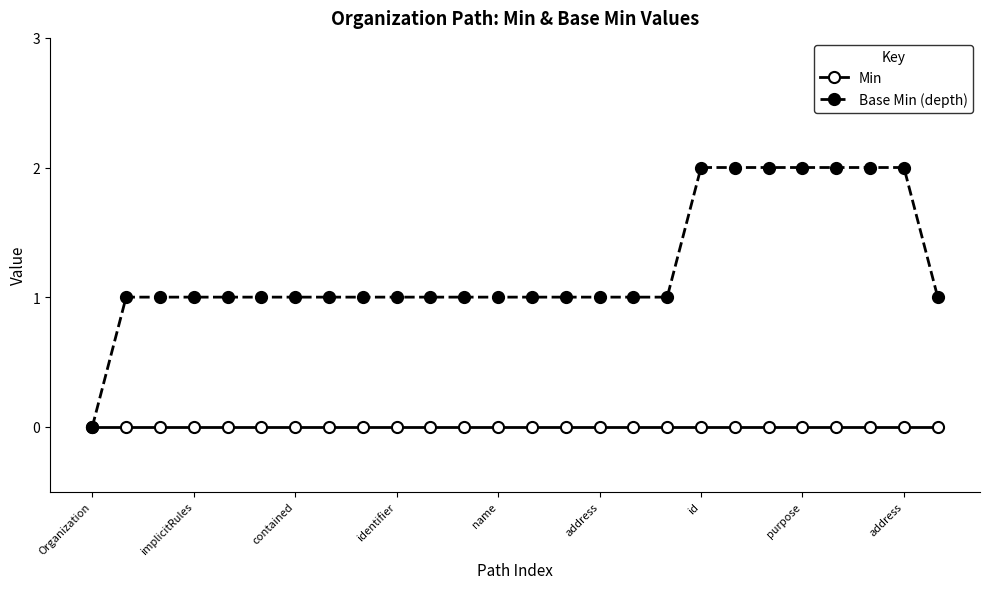

How many categories are shown in the chart?

26